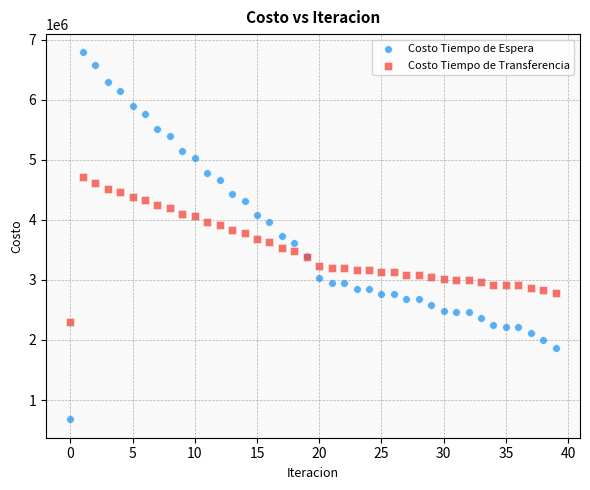

Which series has the widest spread of Y values?

Costo Tiempo de Espera